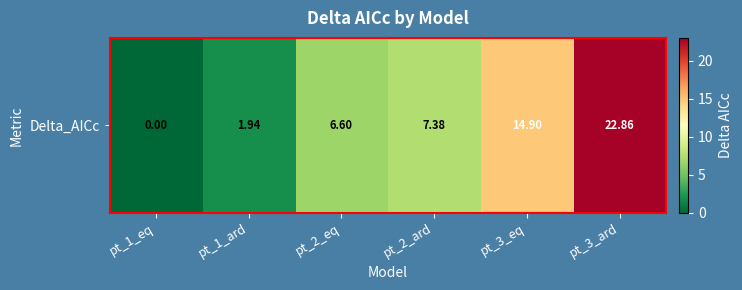

List the labels in order of value, largest first.

pt_3_ard, pt_3_eq, pt_2_ard, pt_2_eq, pt_1_ard, pt_1_eq